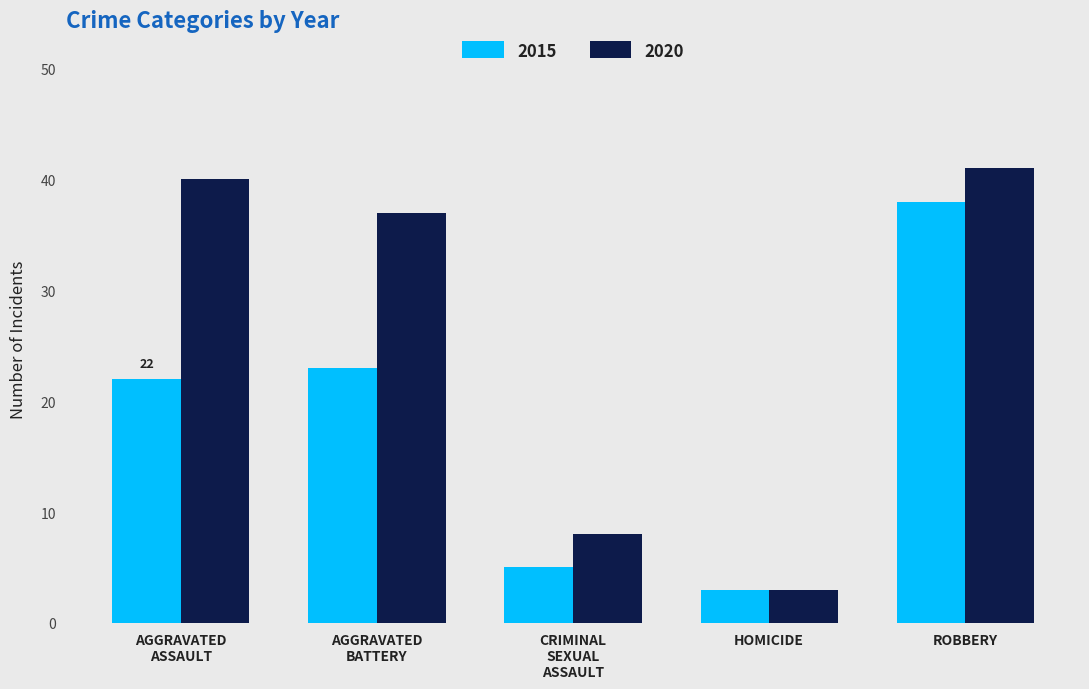

Reading left to right, transcribe all the data shown in this chart.

2015: 22	23	5	3	38
2020: 40	37	8	3	41